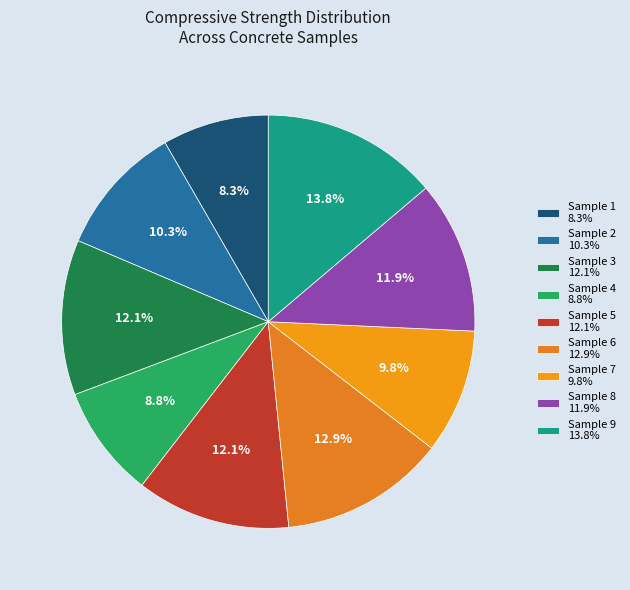

Does Sample 8 represent more than half of the total?

No